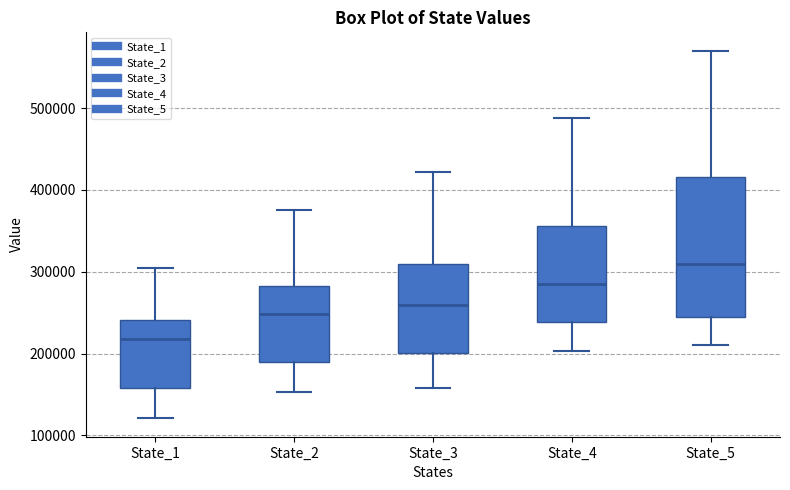

Comparing the boxes themselves (not the whiskers), which one is the tallest?

State_5